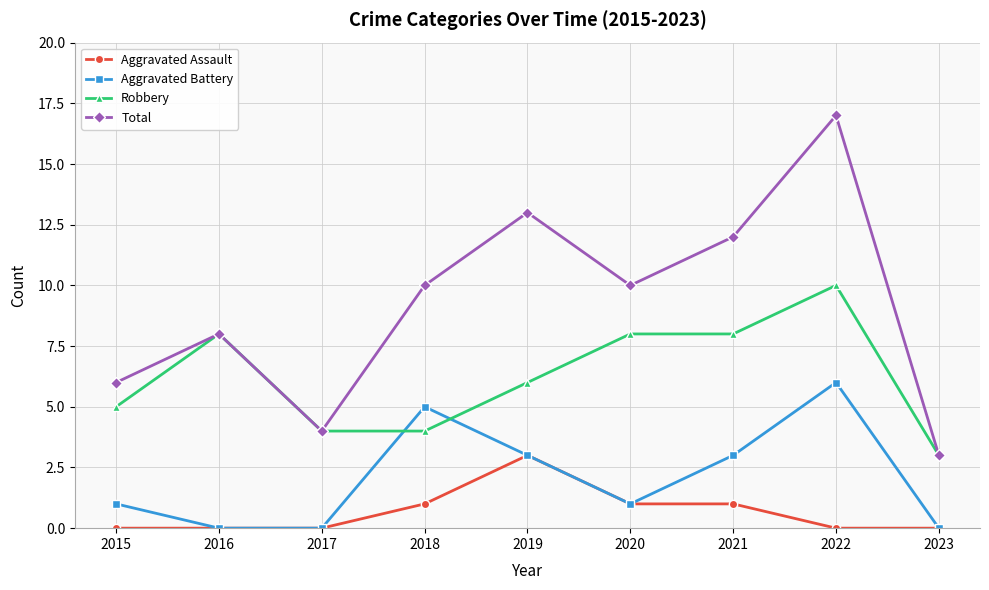

Which series has the largest range (max minus min)?

Total